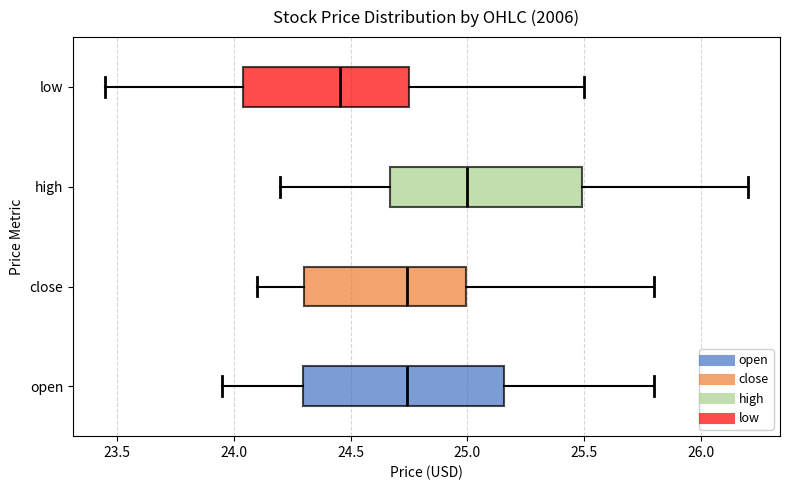

Which box's median line is the furthest to the right?

high